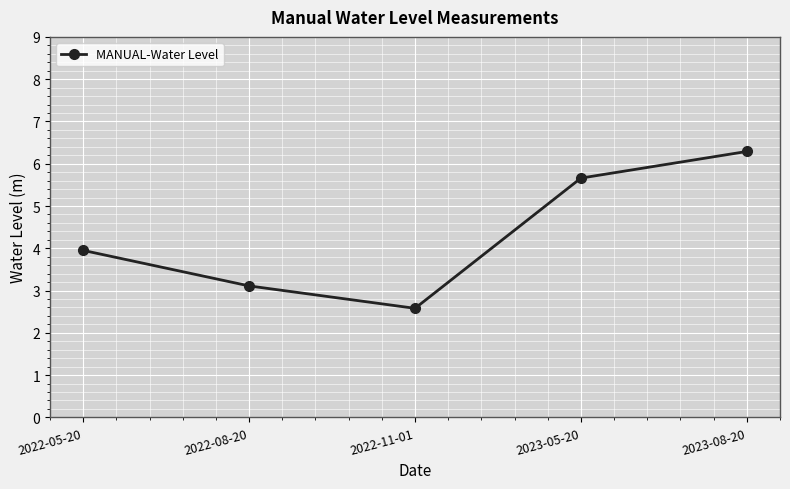

How many points are lower than both their immediate neighbors (excluding endpoints)?

1